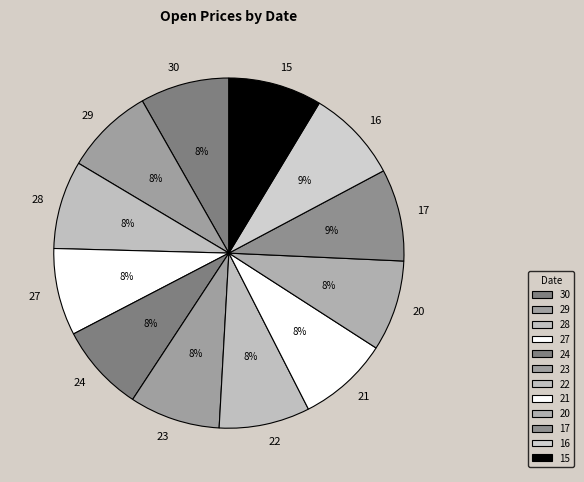

To the nearest percent, what portion does 21 represent?

8%